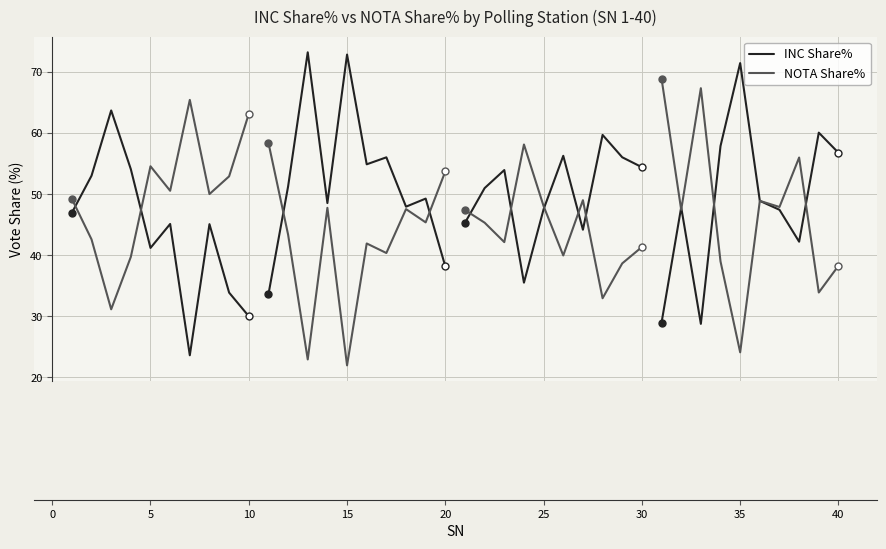

What position from the left is 10?

10